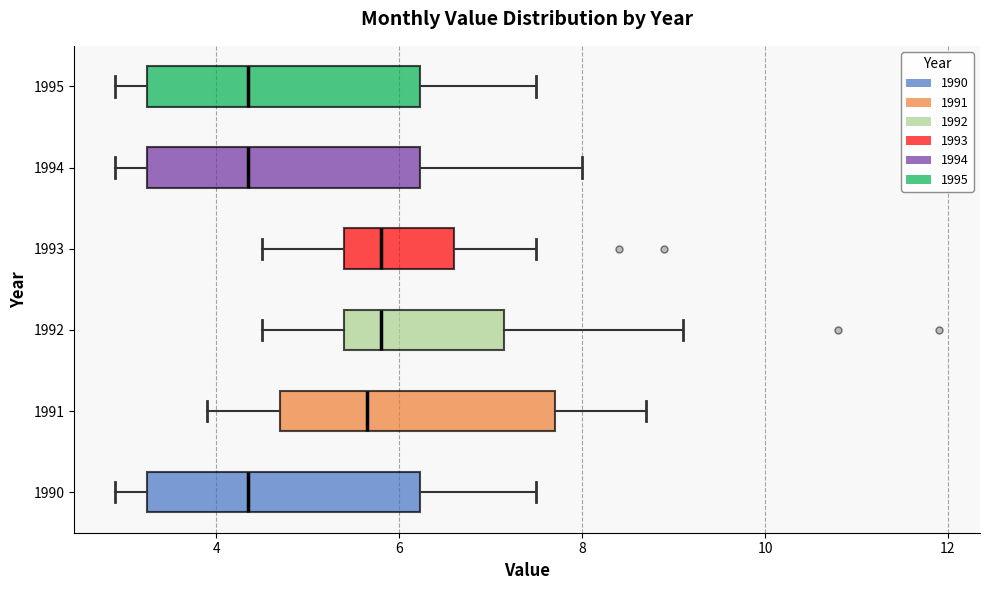

Reading bottom to top, read every box against the x-axis: the position of its median line, the range the box covers, and the ends of its whiskers. The values are not printed on the chart, so give them approximately, as read against the axis.

1990: median 4.4, box 3.2 to 6.2, whiskers 3.0 to 7.6
1991: median 5.6, box 4.8 to 7.8, whiskers 4.0 to 8.8
1992: median 5.8, box 5.4 to 7.2, whiskers 4.6 to 9.2
1993: median 5.8, box 5.4 to 6.6, whiskers 4.6 to 7.6
1994: median 4.4, box 3.2 to 6.2, whiskers 3.0 to 8.0
1995: median 4.4, box 3.2 to 6.2, whiskers 3.0 to 7.6